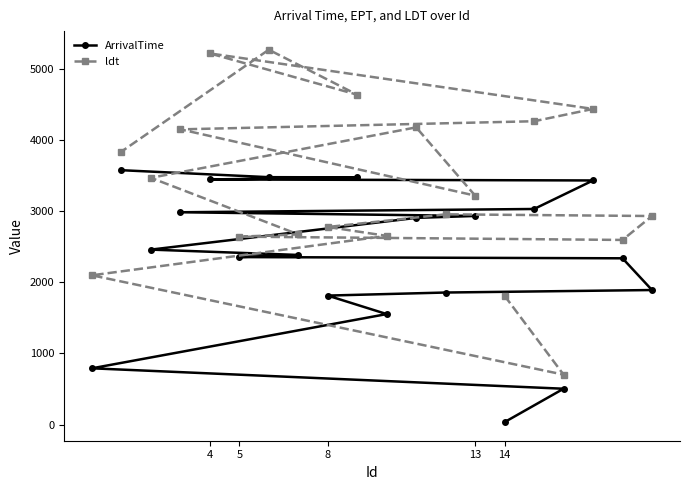

True or false: ArrivalTime has a value of 2354 at 5.

True